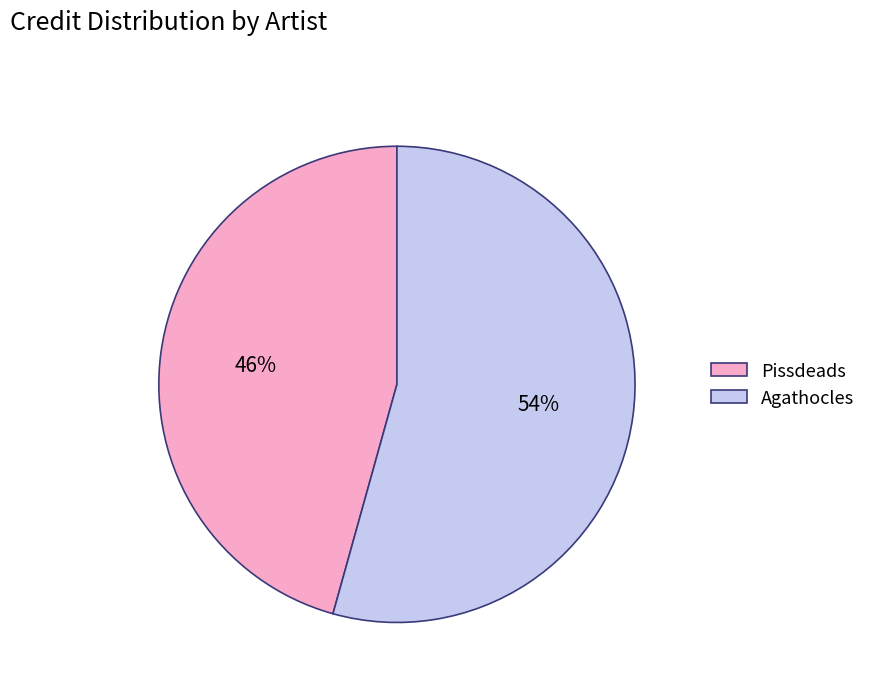

To the nearest percent, what is the combined percentage of Pissdeads and Agathocles?

100%